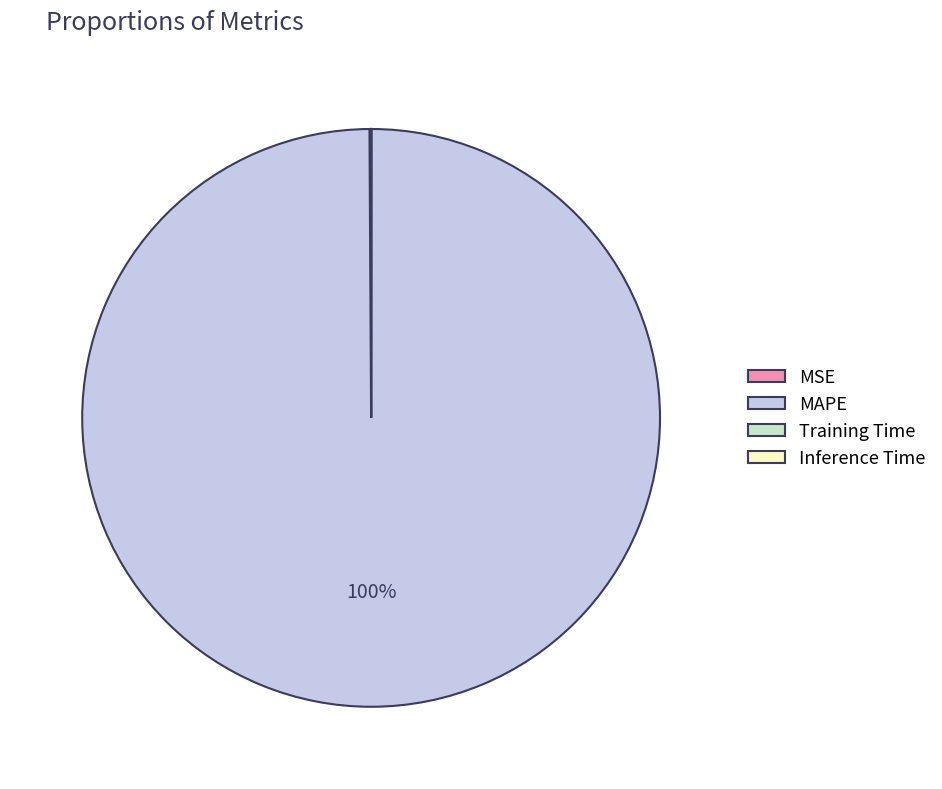

Which category accounts for the majority?

MAPE